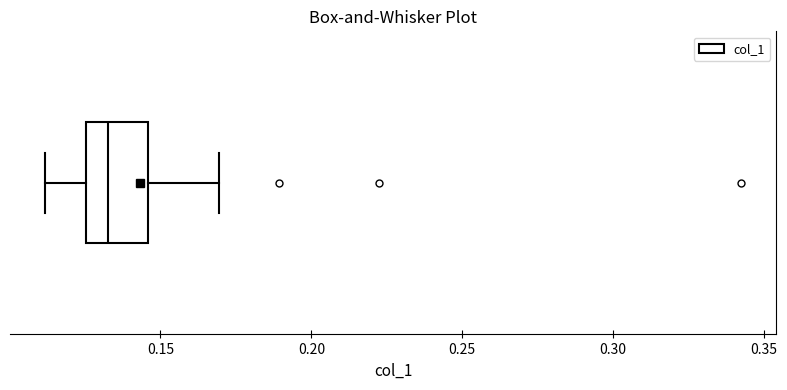

Transcribe this box plot: give where the median line is, the range the box spans, and where the two whiskers end, as read against the x-axis. The values are not printed on the chart, so give them approximately, as read against the axis.

median 0.135, box 0.125 to 0.145, whiskers 0.110 to 0.170